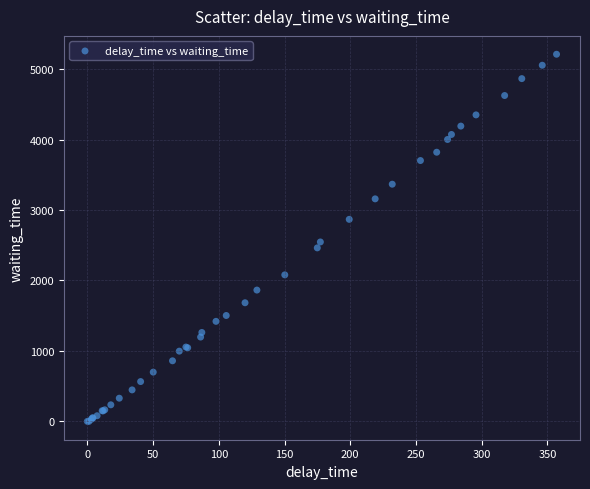

What Y value in the scatter plot is closest to 2606?

2547